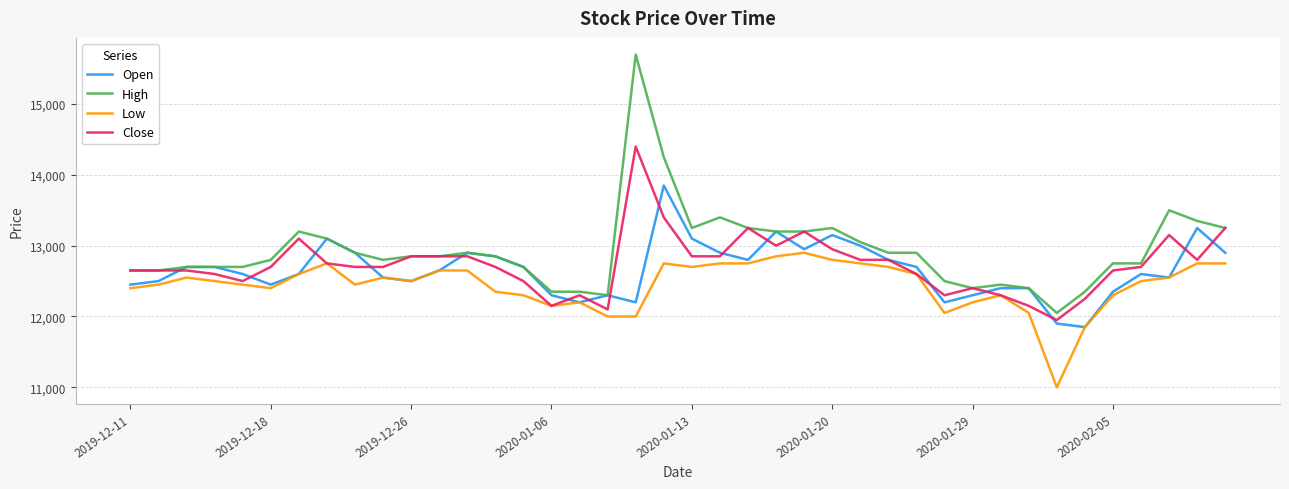

True or false: High and Low intersect in this chart.

False